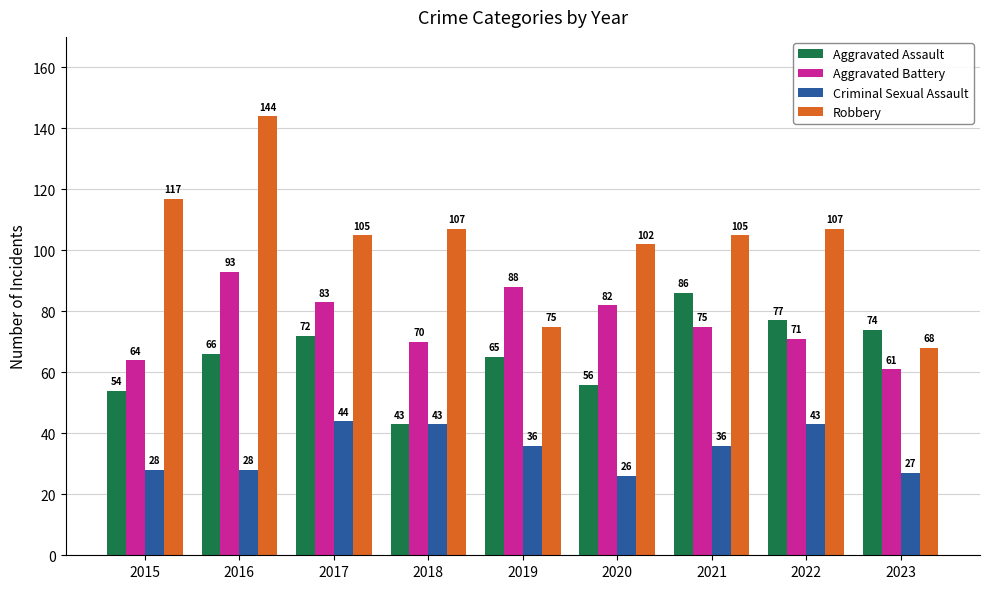

What is the sum of all Criminal Sexual Assault values?

311